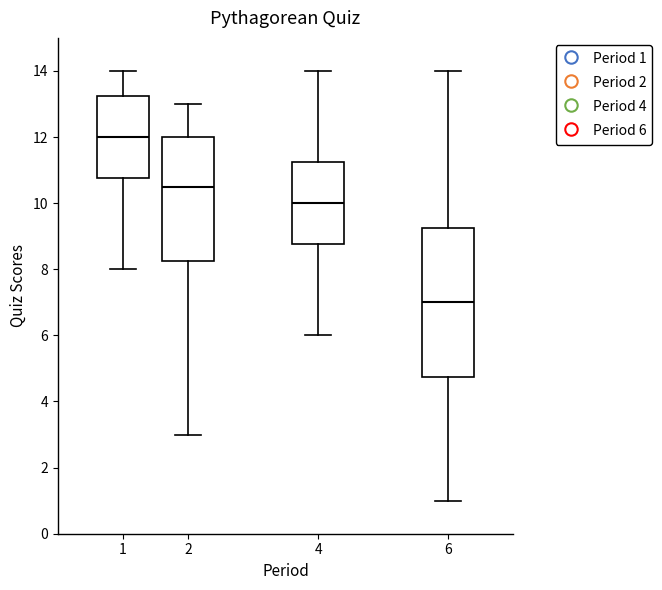

Reading left to right, read every box against the y-axis: the position of its median line, the range the box covers, and the ends of its whiskers. The values are not printed on the chart, so give them approximately, as read against the axis.

1: median 12.0, box 10.8 to 13.2, whiskers 8.0 to 14.0
2: median 10.6, box 8.2 to 12.0, whiskers 3.0 to 13.0
4: median 10.0, box 8.8 to 11.2, whiskers 6.0 to 14.0
6: median 7.0, box 4.8 to 9.2, whiskers 1.0 to 14.0